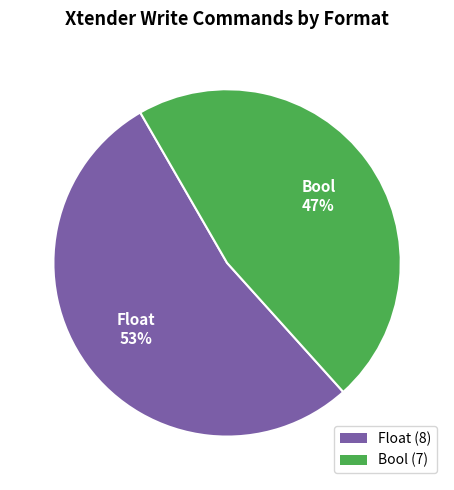

Which category has the smallest portion of the pie?

Bool (7)